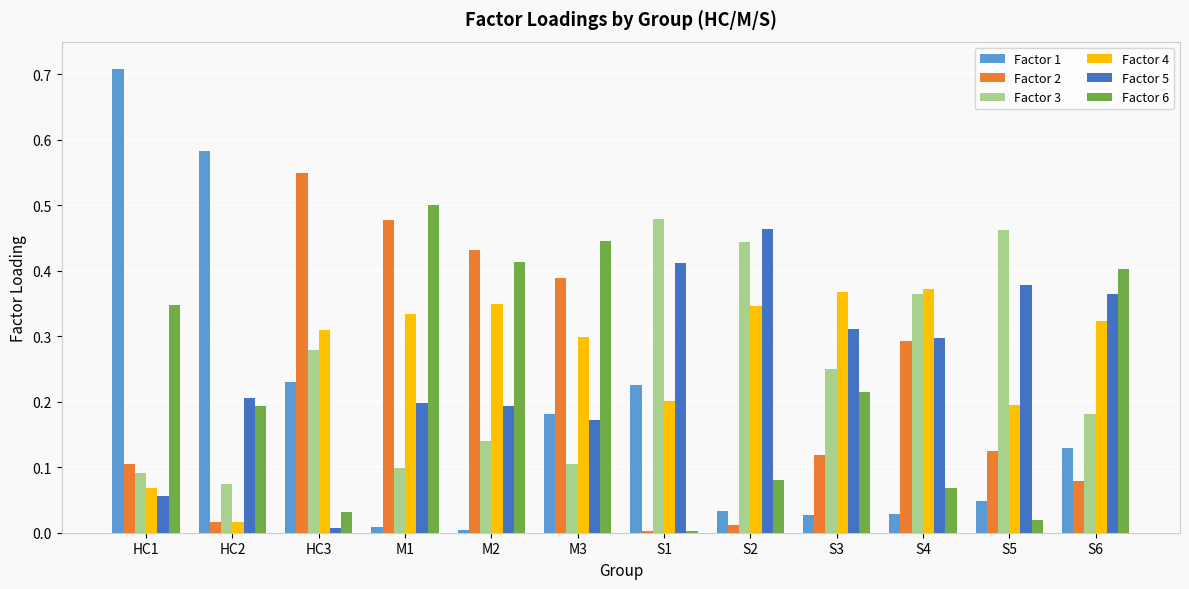

At which label does Factor 5 reach its peak?

S2